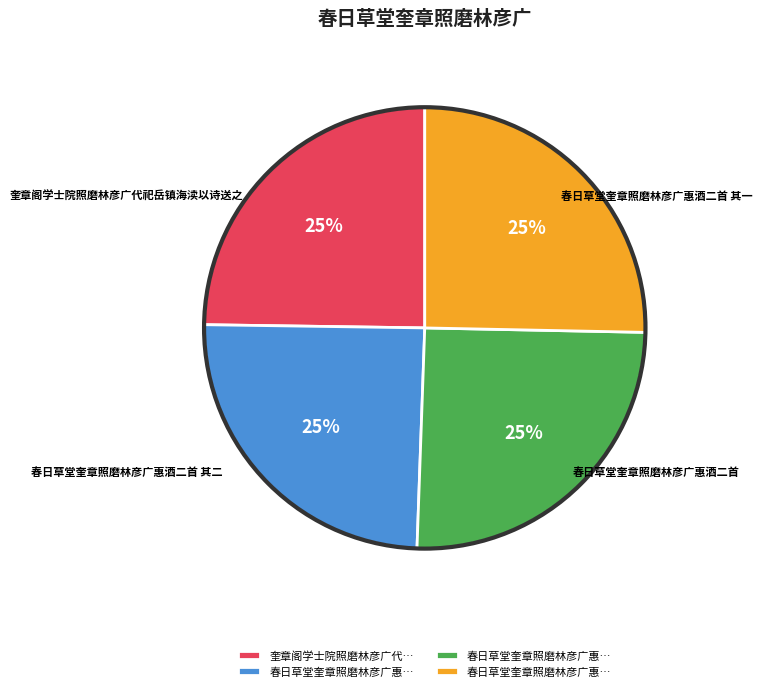

Which slice is the largest?

春日草堂奎章照磨林彦广惠酒二首